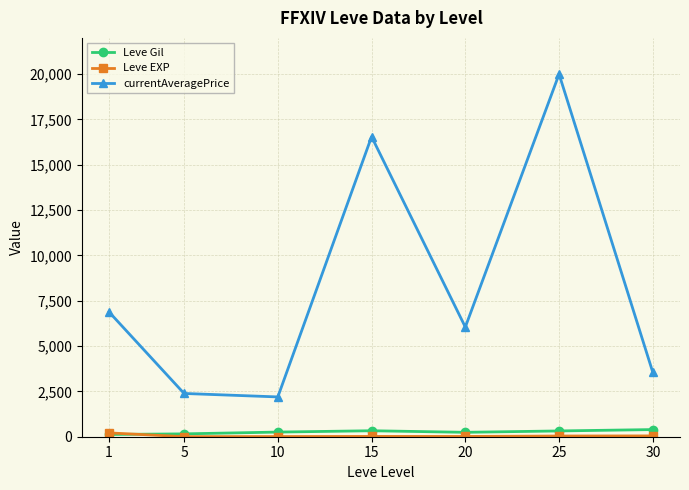

True or false: currentAveragePrice has more than 1 points higher than both neighbors.

True